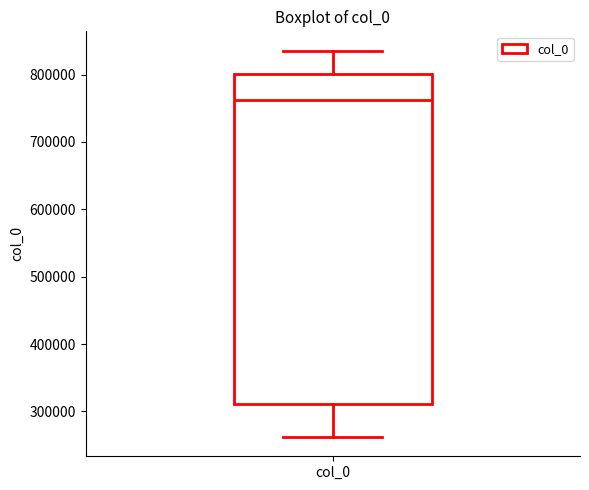

Transcribe this box plot: give where the median line is, the range the box spans, and where the two whiskers end, as read against the y-axis. The values are not printed on the chart, so give them approximately, as read against the axis.

median 760000, box 310000 to 800000, whiskers 260000 to 840000